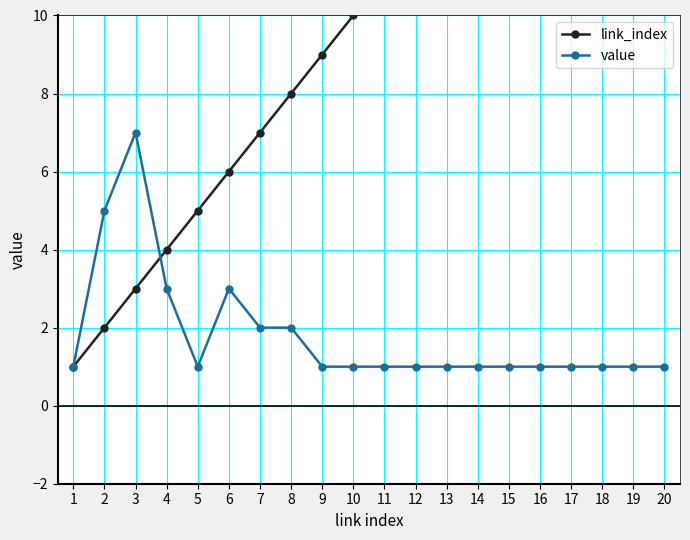

At which category does value reach its first local peak?

3